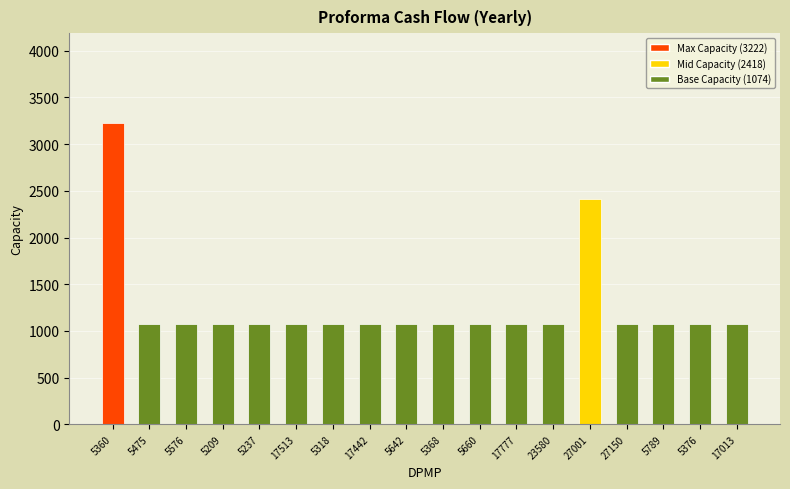

Read the value at 17513, to the nearest 50.

1050